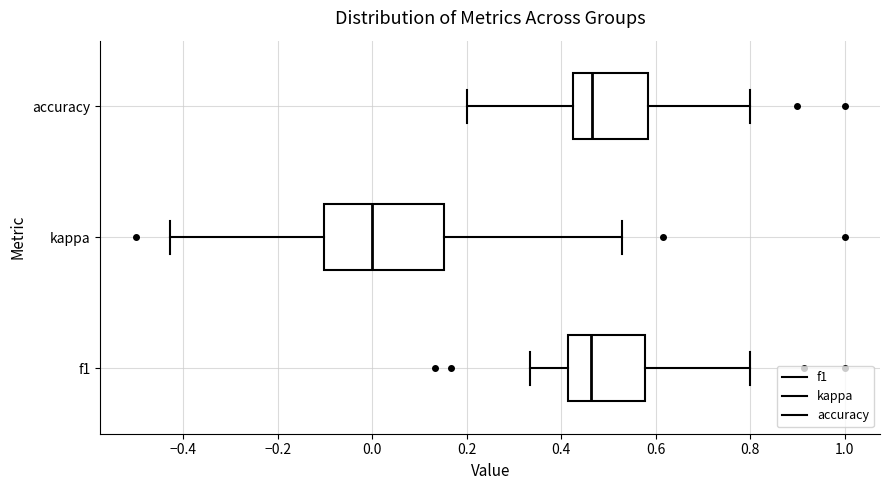

Comparing the boxes themselves (not the whiskers), which one is the widest?

kappa